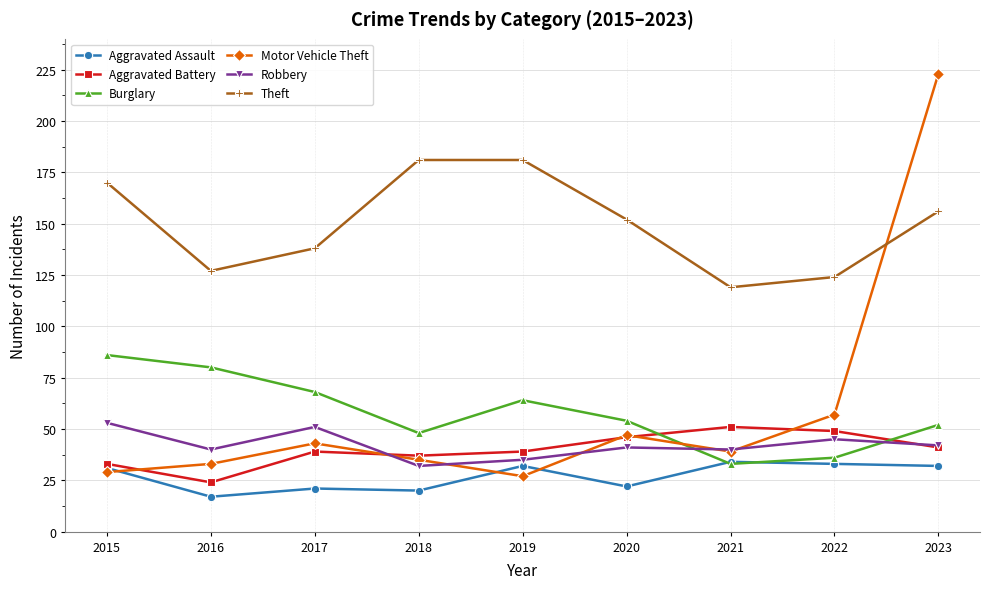

What is the spread (max minus min) of values at 2022?

91